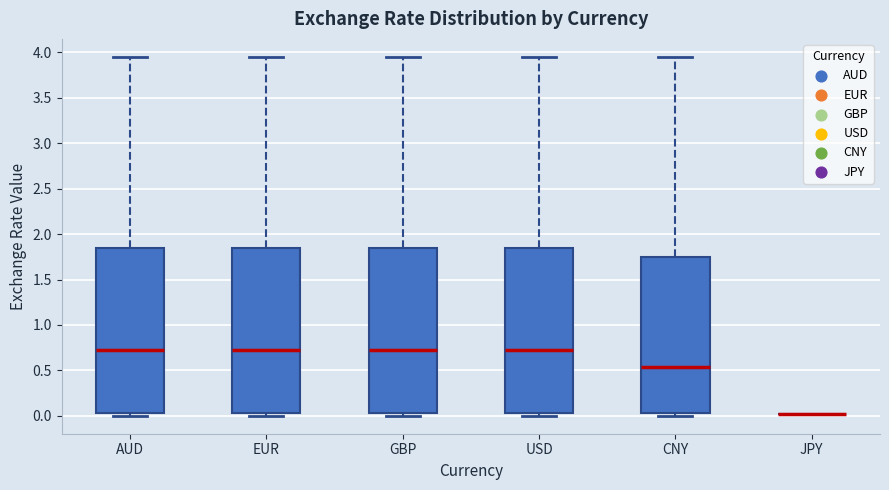

Reading left to right, read every box against the y-axis: the position of its median line, the range the box covers, and the ends of its whiskers. The values are not printed on the chart, so give them approximately, as read against the axis.

AUD: median 0.70, box 0.05 to 1.85, whiskers 0.00 to 3.95
EUR: median 0.70, box 0.05 to 1.85, whiskers 0.00 to 3.95
GBP: median 0.70, box 0.05 to 1.85, whiskers 0.00 to 3.95
USD: median 0.70, box 0.05 to 1.85, whiskers 0.00 to 3.95
CNY: median 0.55, box 0.05 to 1.75, whiskers 0.00 to 3.95
JPY: box collapsed to a line at 0.00, whiskers 0.00 to 0.00